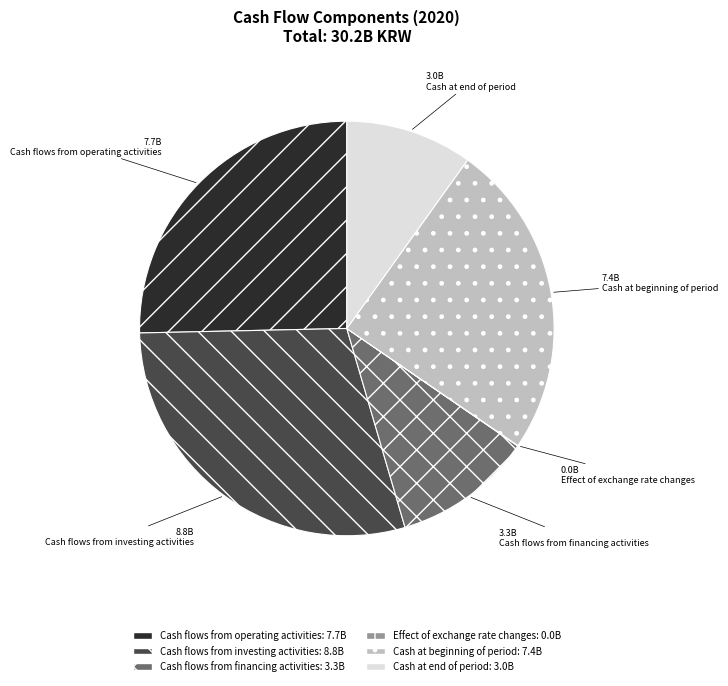

True or false: Cash at end of period accounts for 1% of the total.

False